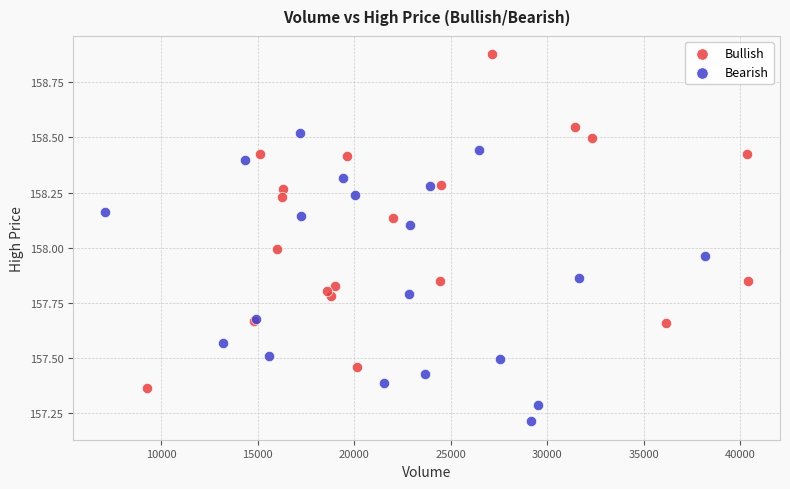

Which series contains the lowest Y value?

Bearish